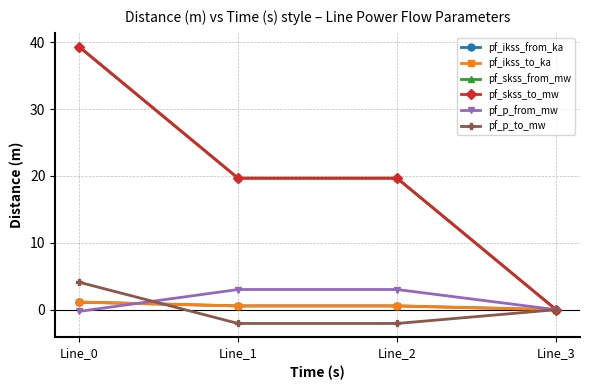

Is this an area chart (filled region under the line)?

No